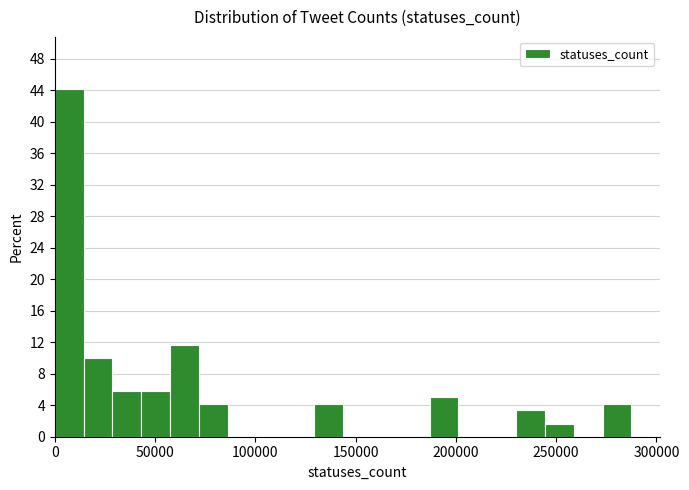

Around what value on the x-axis is the tallest bar? Give the approximate position of its centre, as read against the axis.

5000